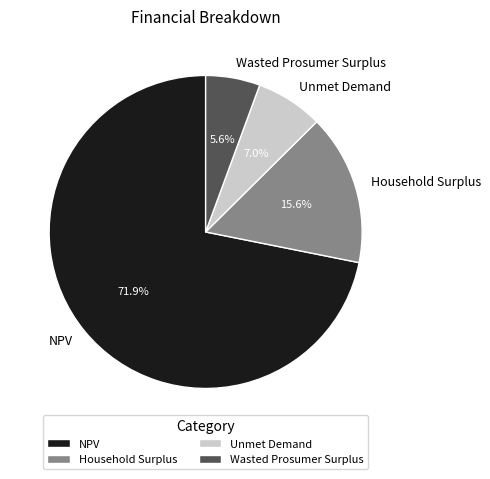

What is the ratio of the value at Unmet Demand to the value at Household Surplus?

0.4